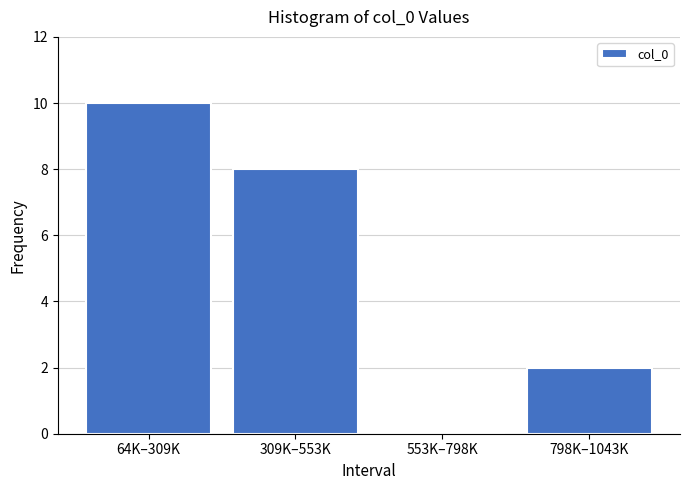

Reading left to right, extract all data points from this chart.

64K–309K=10	309K–553K=8	553K–798K=0	798K–1043K=2